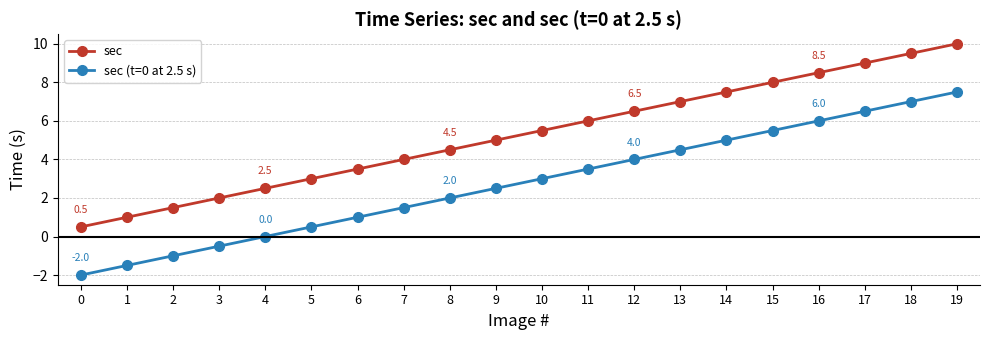

Does the chart have visible grid lines?

Yes